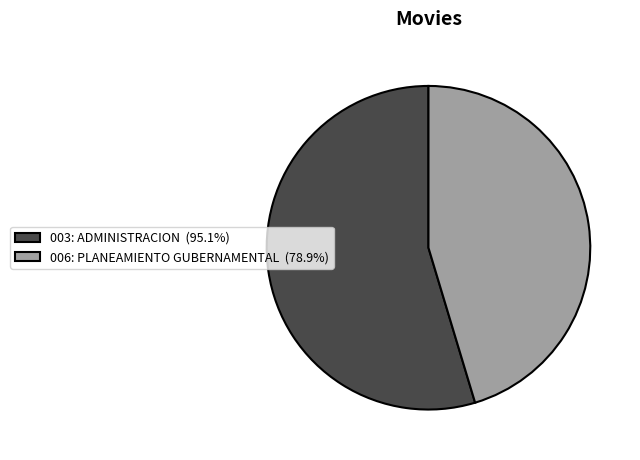

The 006: PLANEAMIENTO GUBERNAMENTAL slice represents 45% of the pie. True or false?

True